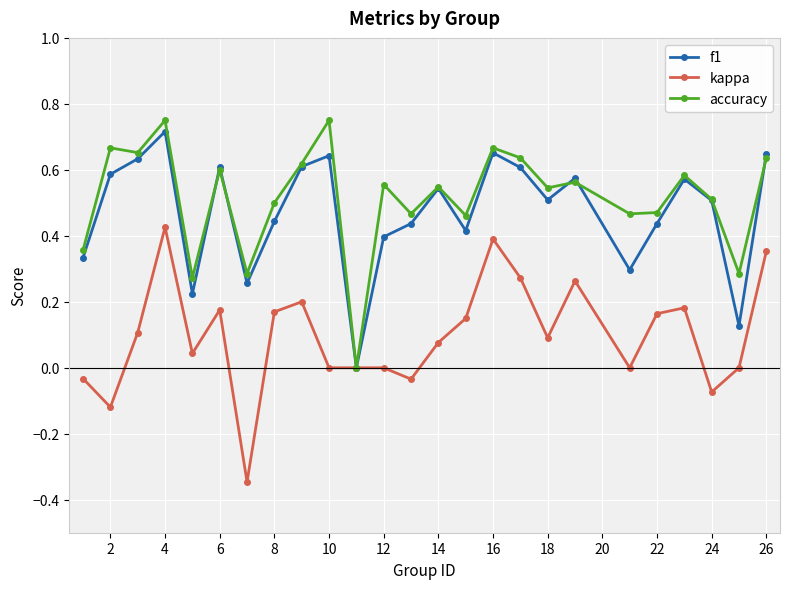

True or false: kappa has more than 1 points higher than both neighbors.

True